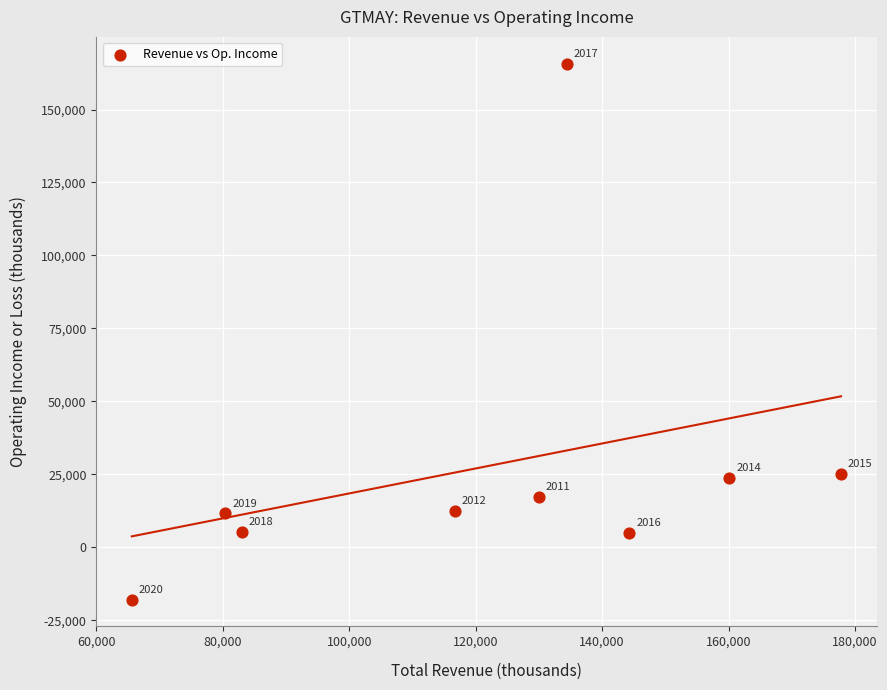

What is the average Y value?

27611